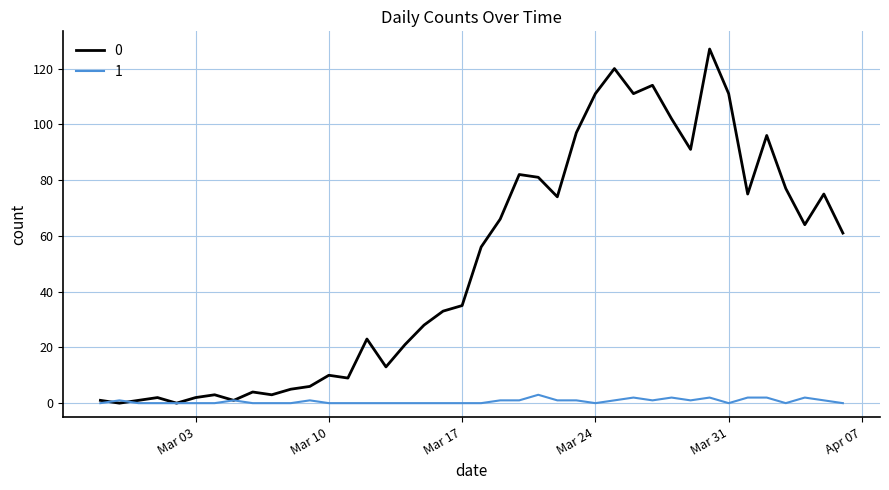

List the series in order of their overall mean, highest first.

0, 1